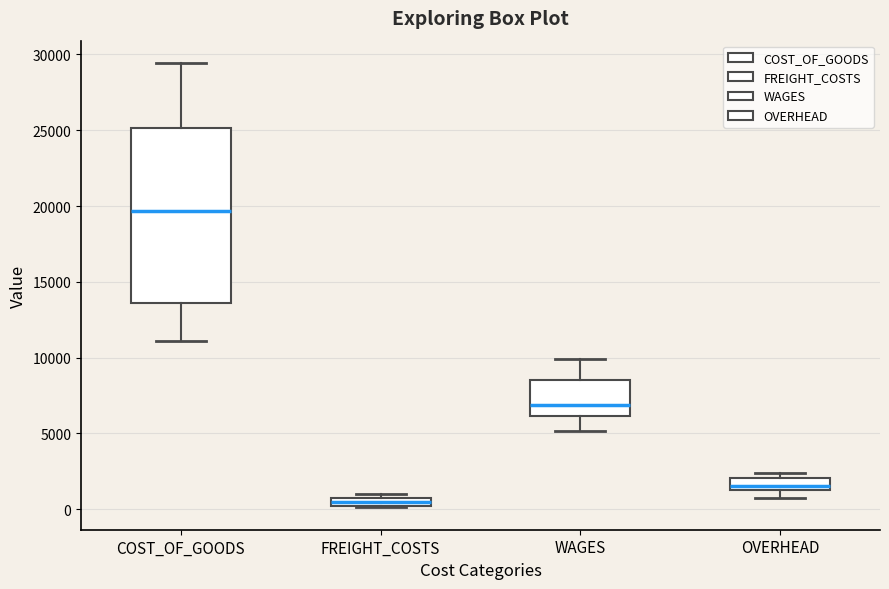

Where does the median line of the box for WAGES sit on the y-axis? The values are not printed on the chart, so give them approximately, as read against the axis.

7000